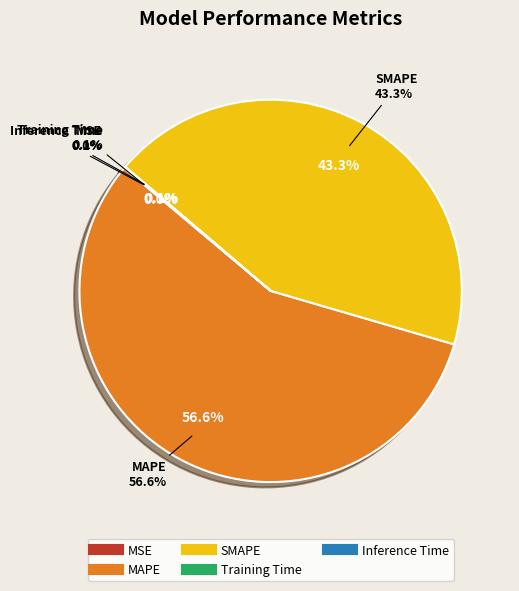

Which has a higher value, SMAPE or Inference Time?

SMAPE